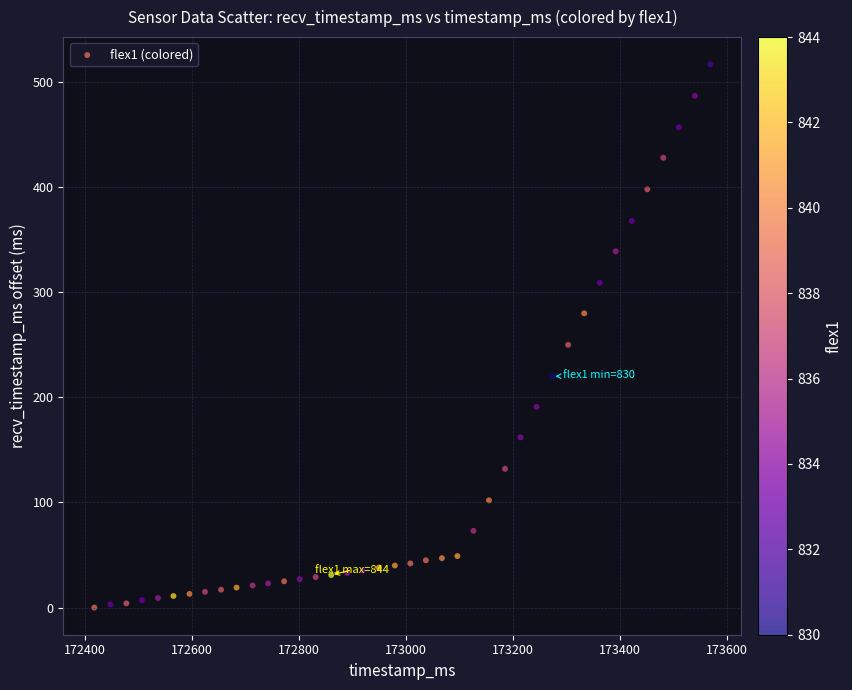

What is the range of Y values (max minus min)?

517